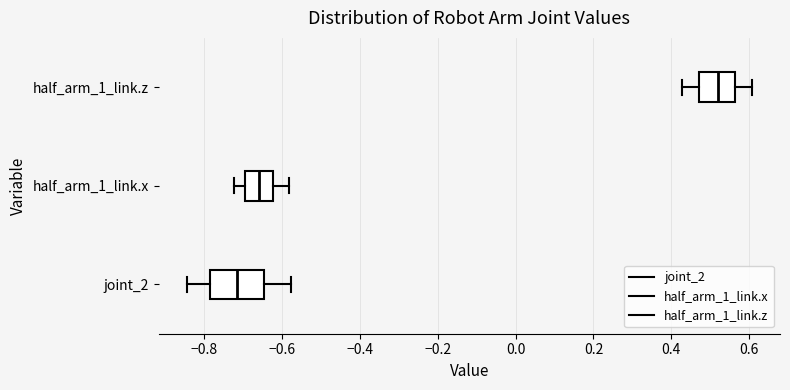

Which box is the widest, from its left edge to its right edge?

joint_2